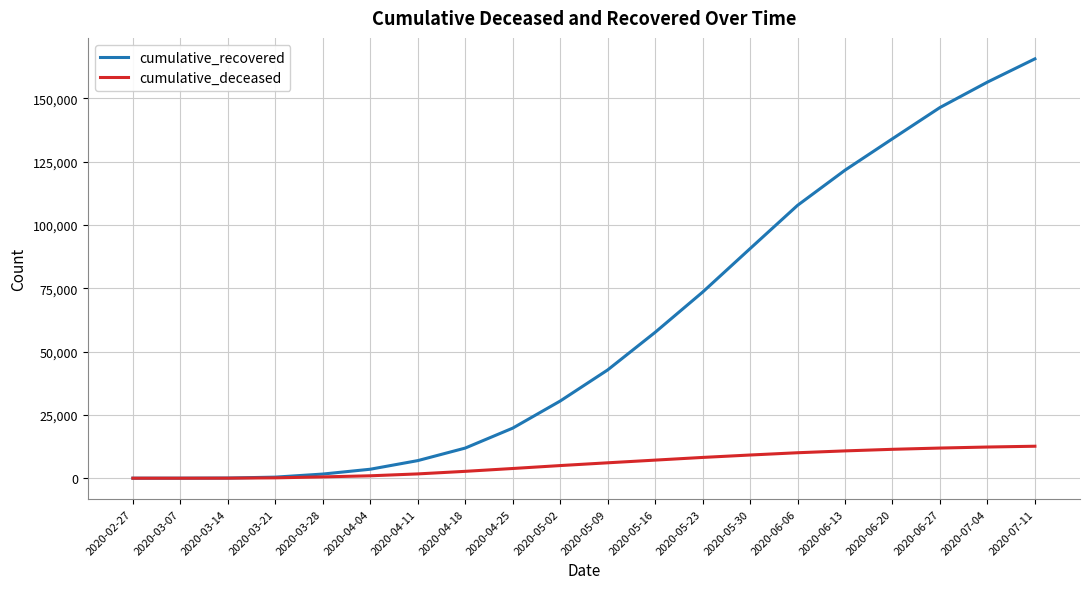

List the series in order of their peak value, highest first.

cumulative_recovered, cumulative_deceased